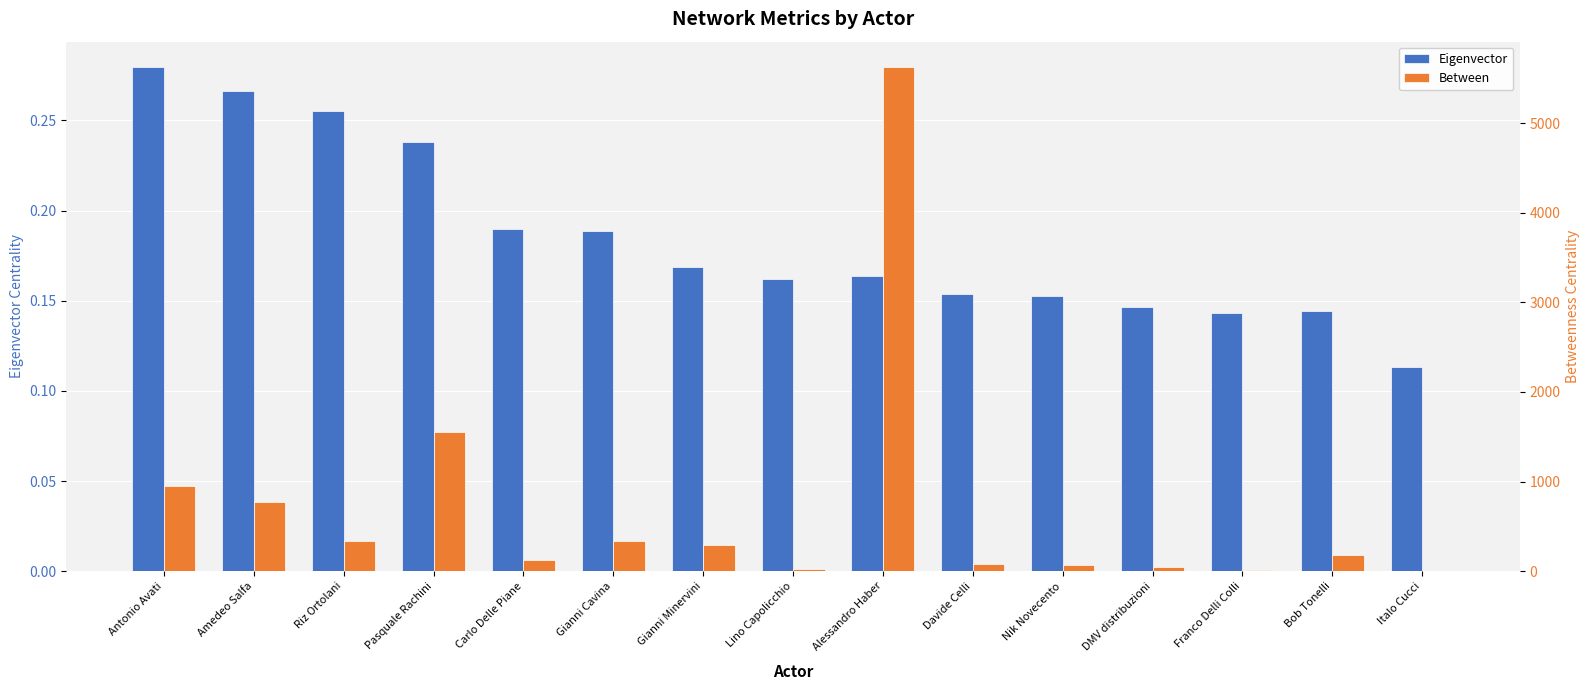

Reading left to right, transcribe all the data shown in this chart.

Eigenvector: 0.3	0.3	0.3	0.2	0.2	0.2	0.2	0.2	0.2	0.2	0.2	0.1	0.1	0.1	0.1
Between: 951.4	770.3	338.8	1555.3	126.1	333.3	289.2	23.5	5626.0	84.6	74.5	46.6	18.9	184.8	0.0